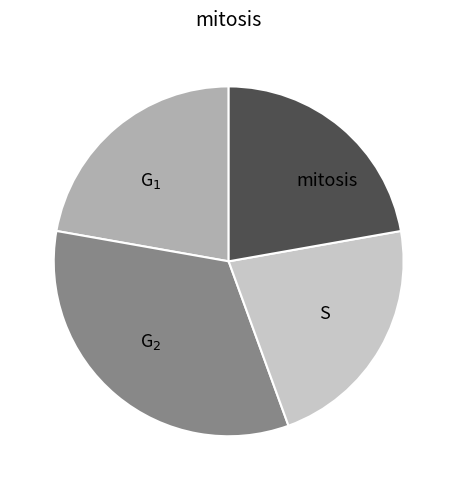

Does any single category account for the majority?

No